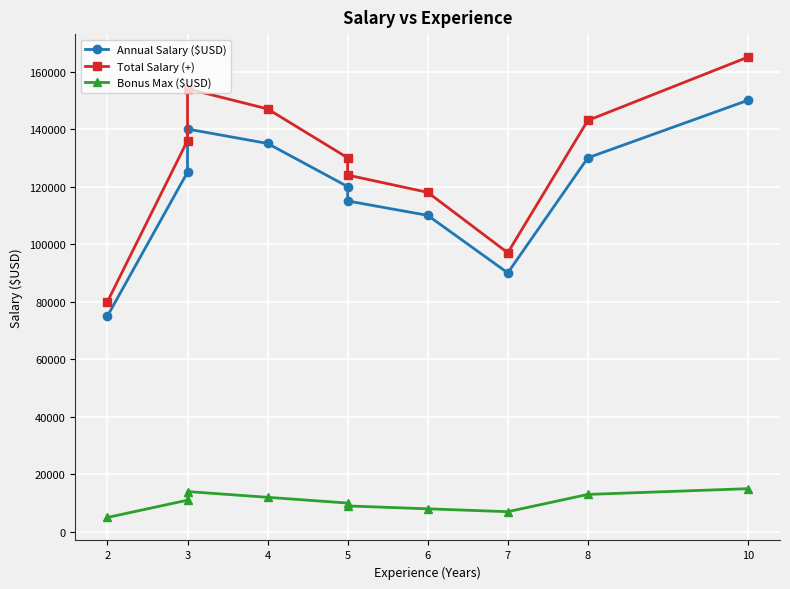

Count the number of data series in this chart.

3